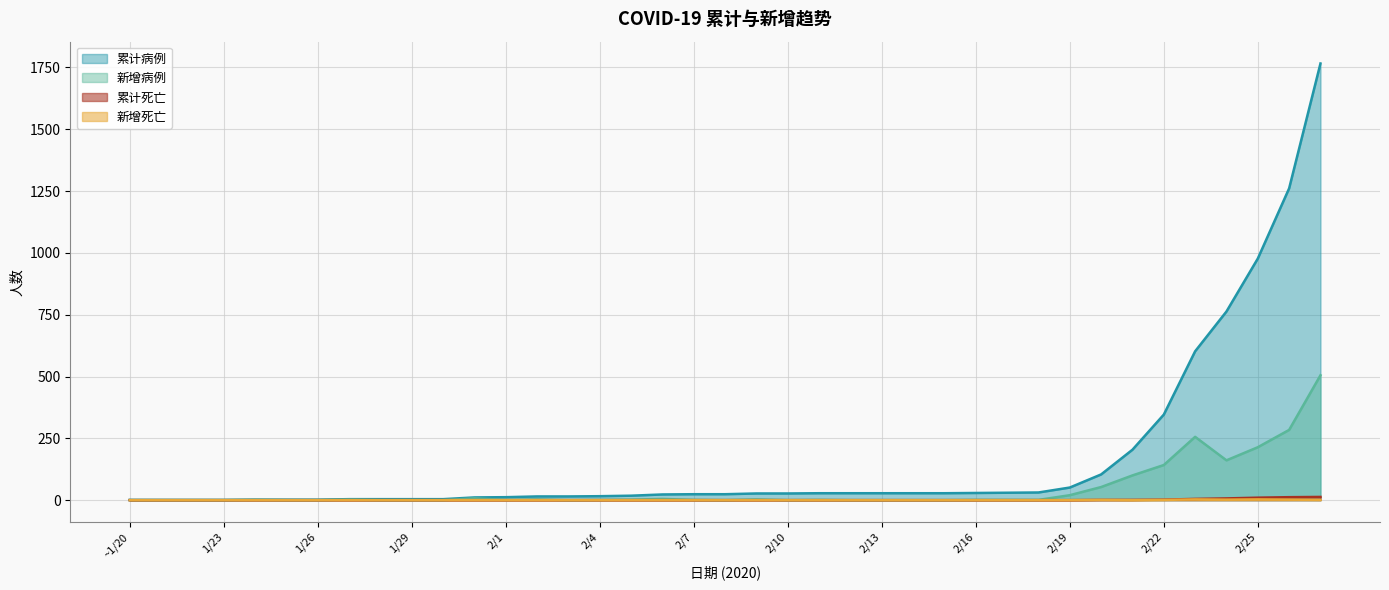

Rank the categories by 累计死亡 value from highest to lowest.

2/27, 2/26, 2/25, 2/24, 2/23, 2/22, 2/20, 2/21, ~1/20, 1/21, 1/22, 1/23, 1/24, 1/25, 1/26, 1/27, 1/28, 1/29, 1/30, 1/31, 2/1, 2/2, 2/3, 2/4, 2/5, 2/6, 2/7, 2/8, 2/9, 2/10, 2/11, 2/12, 2/13, 2/14, 2/15, 2/16, 2/17, 2/18, 2/19